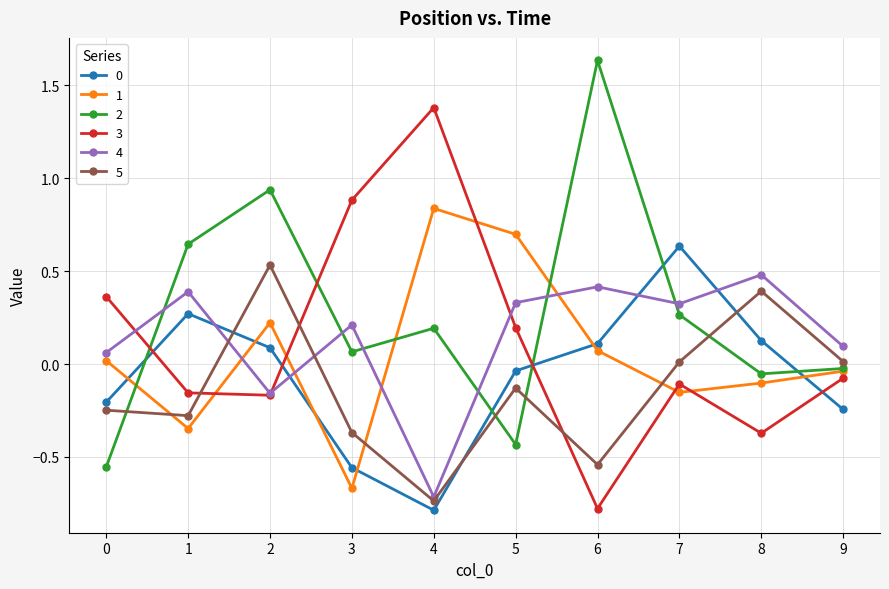

How many intersections are there between 5 and 4?

2